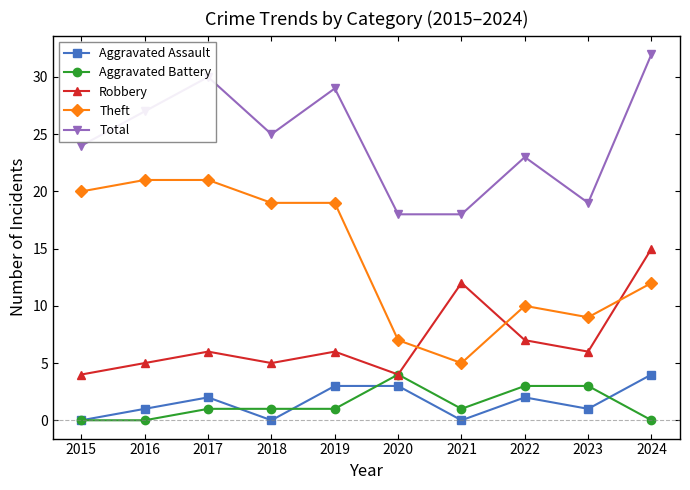

What is the difference between the maximum and minimum values in the Aggravated Battery series?

4